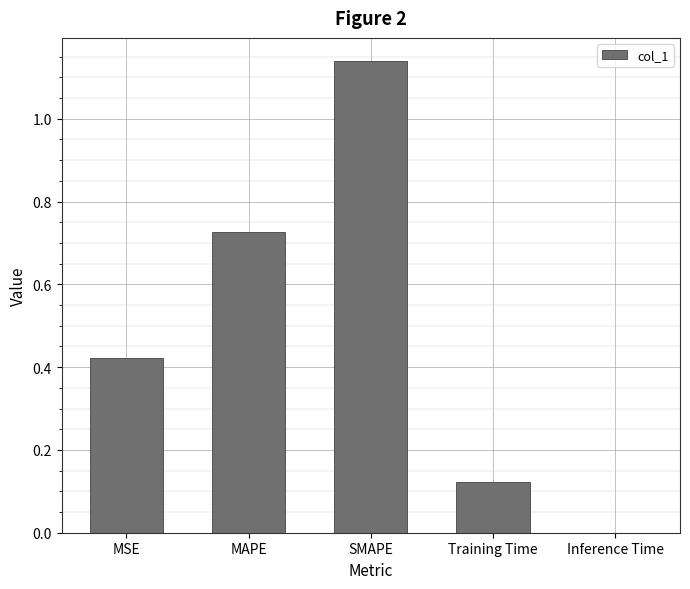

At which category does the chart reach its peak across all series?

SMAPE